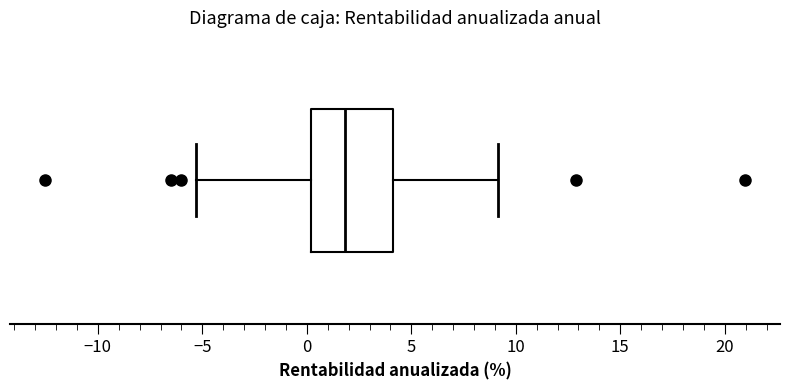

Read this box plot against the x-axis: the position of the median line, the range covered by the box, and the ends of both whiskers. The values are not printed on the chart, so give them approximately, as read against the axis.

median 2.0, box 0.0 to 4.0, whiskers -5.5 to 9.0